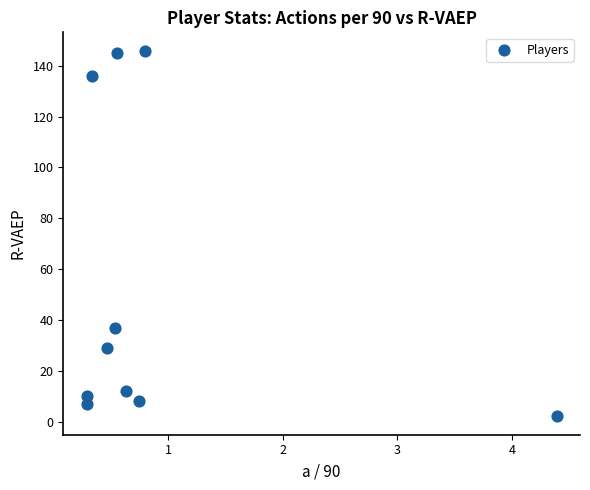

What is the range of Y values (max minus min)?

144